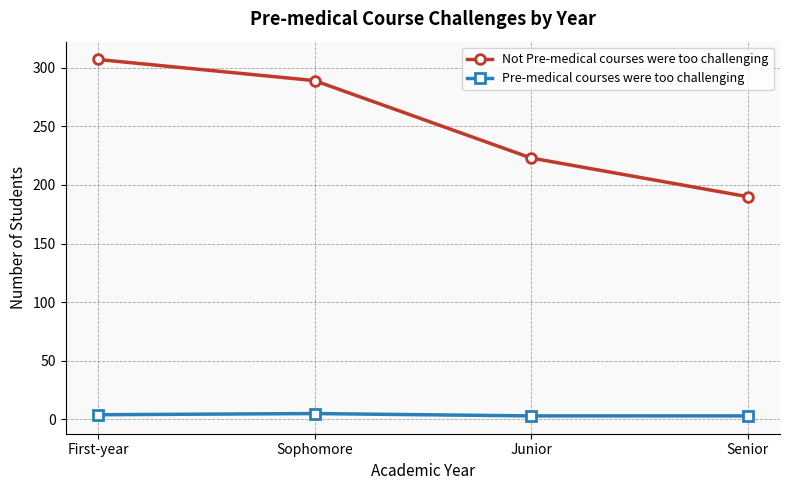

At which label does Not Pre-medical courses were too challenging reach its peak?

First-year